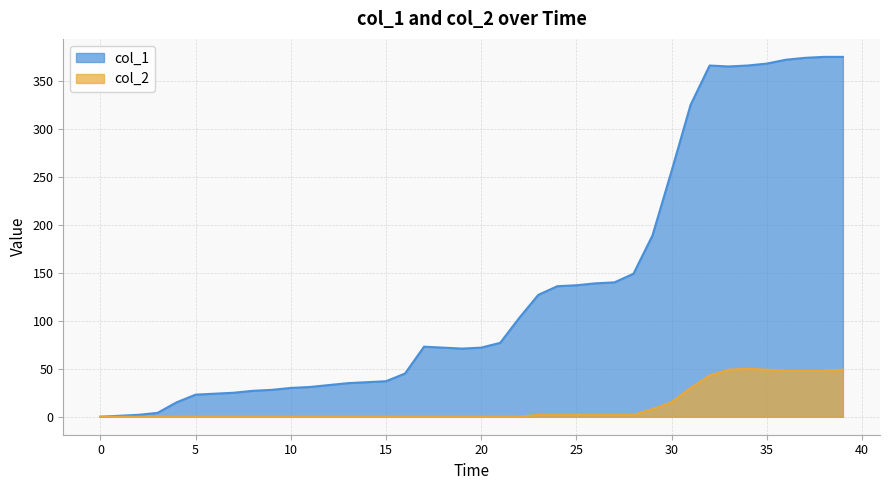

What is the greatest value displayed?

375